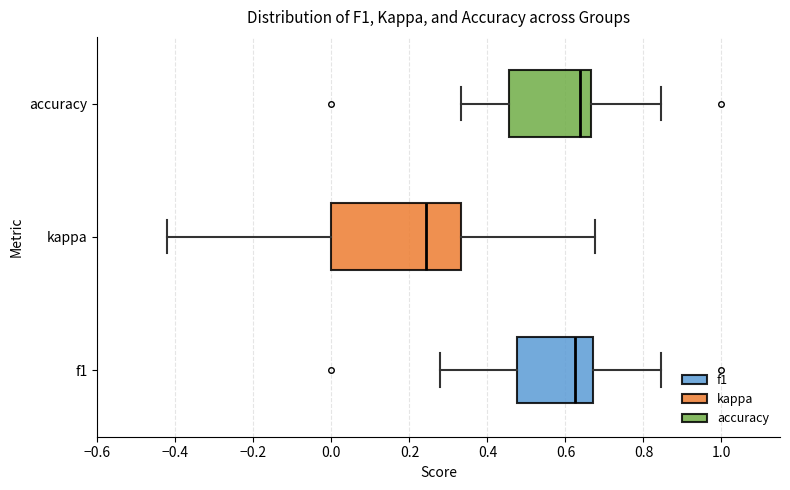

Where is the right edge of the box for accuracy on the x-axis? The values are not printed on the chart, so give them approximately, as read against the axis.

0.66